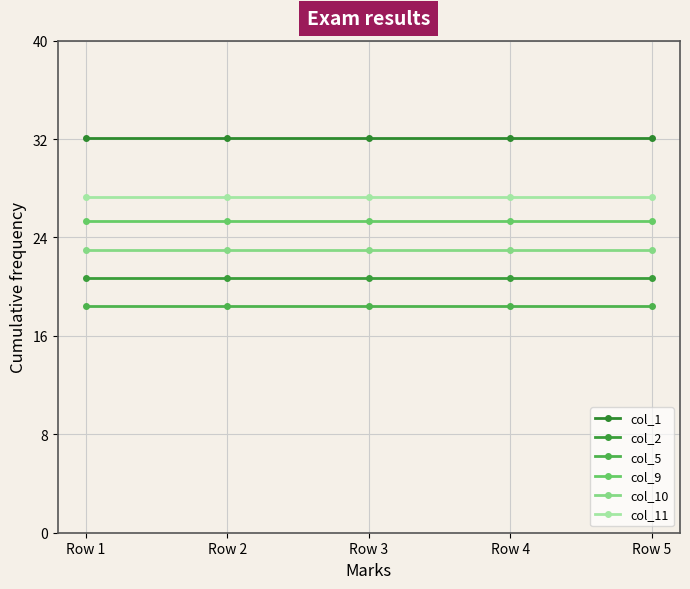

Reading right to left, list all the values displayed in this chart.

col_1: 32.1	32.1	32.1	32.1	32.1
col_2: 20.7	20.7	20.7	20.7	20.7
col_5: 18.5	18.5	18.5	18.5	18.5
col_9: 25.4	25.4	25.4	25.4	25.4
col_10: 23.0	23.0	23.0	23.0	23.0
col_11: 27.3	27.3	27.3	27.3	27.3